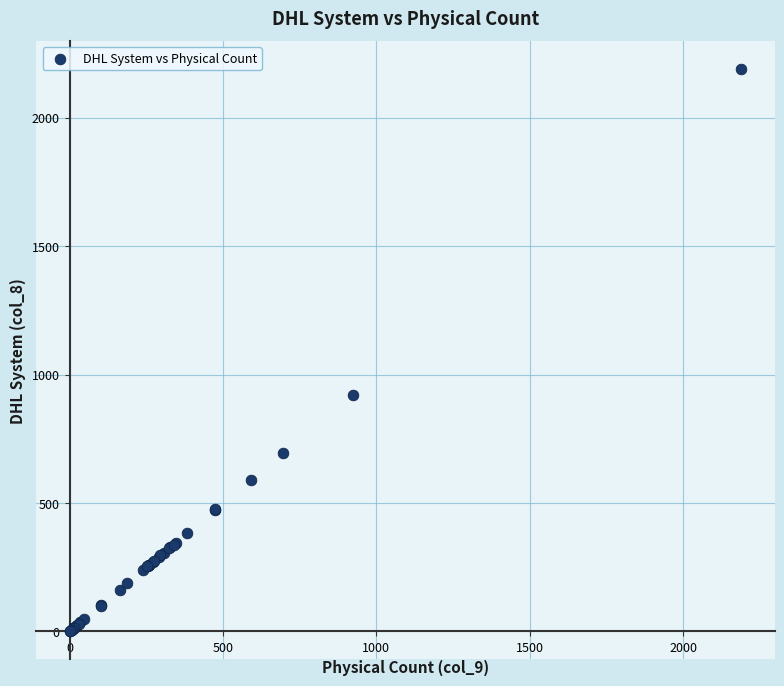

What Y value in the scatter plot is closest to 1095?

923.0